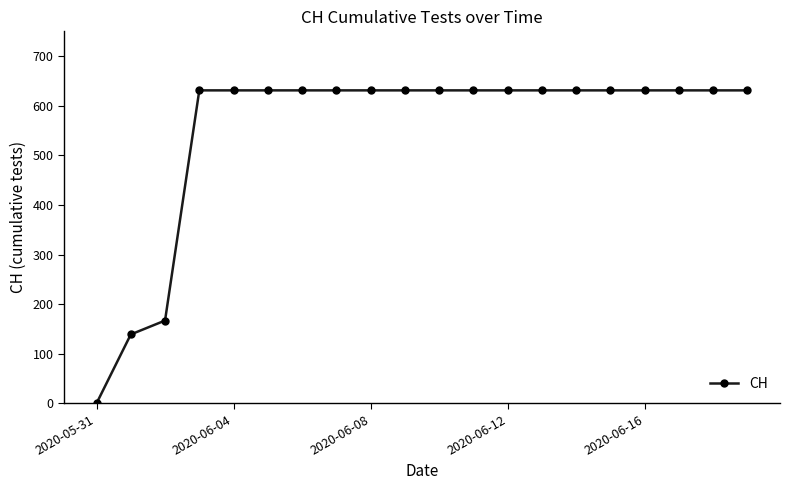

What is the value of the 19th point from the left?

631